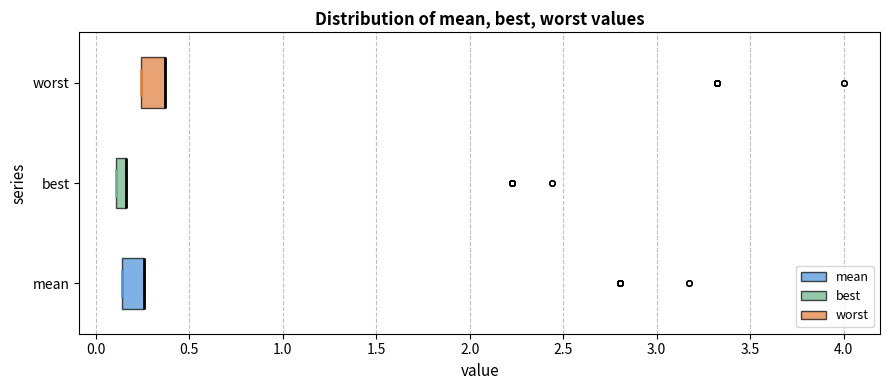

Where is the right edge of the box for worst on the x-axis? The values are not printed on the chart, so give them approximately, as read against the axis.

0.35